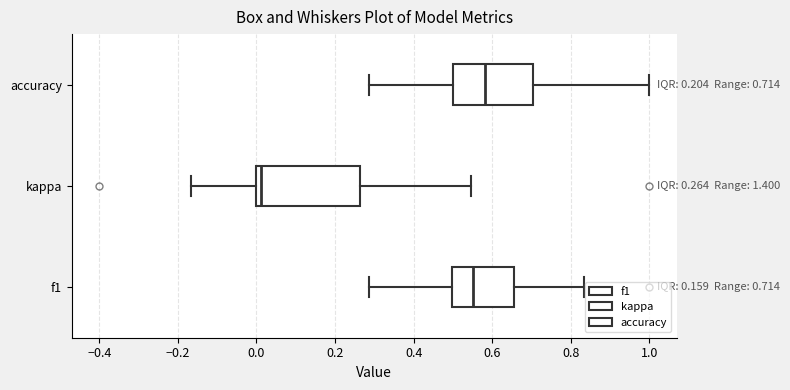

Which box is the widest, from its left edge to its right edge?

kappa